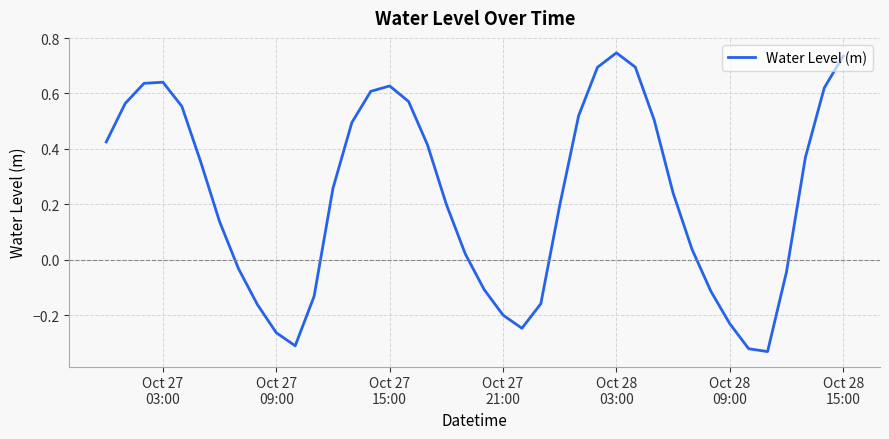

How many lines are shown in the chart?

1